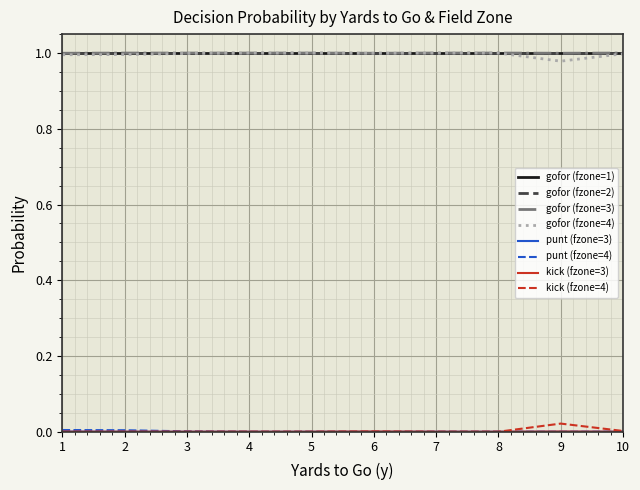

Is this an area chart (filled region under the line)?

No